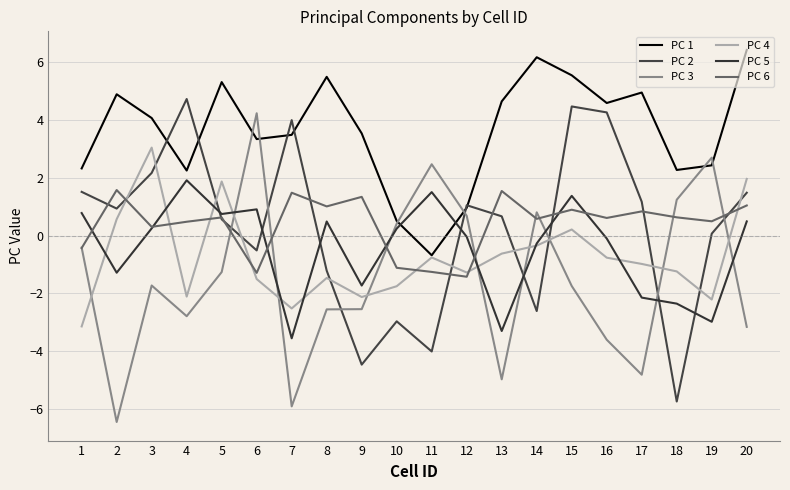

What is the approximate value of PC 6 at 13?

1.5